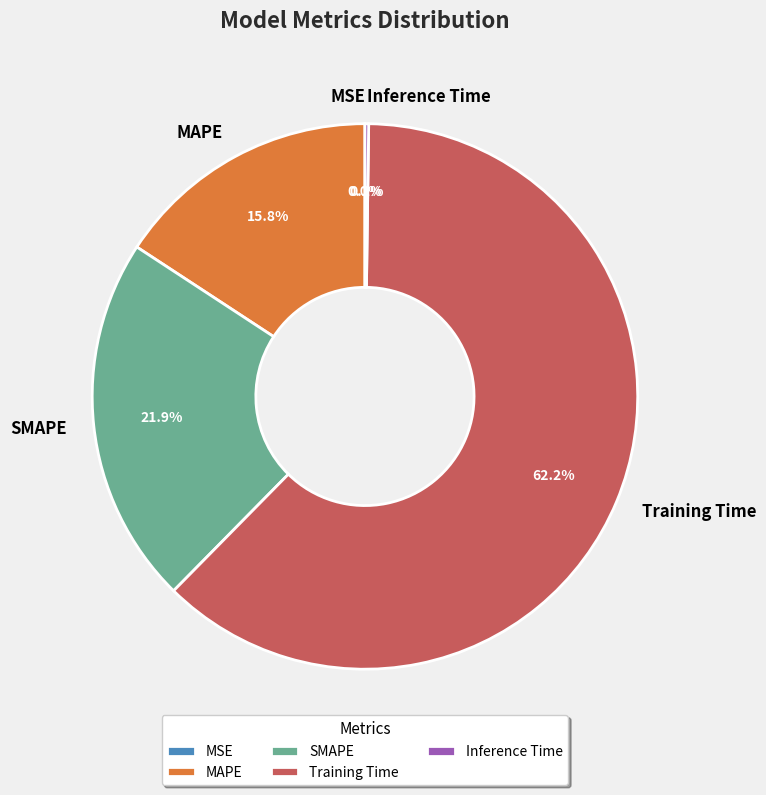

To the nearest percent, what is the difference between the MAPE and SMAPE slice percentages?

6%